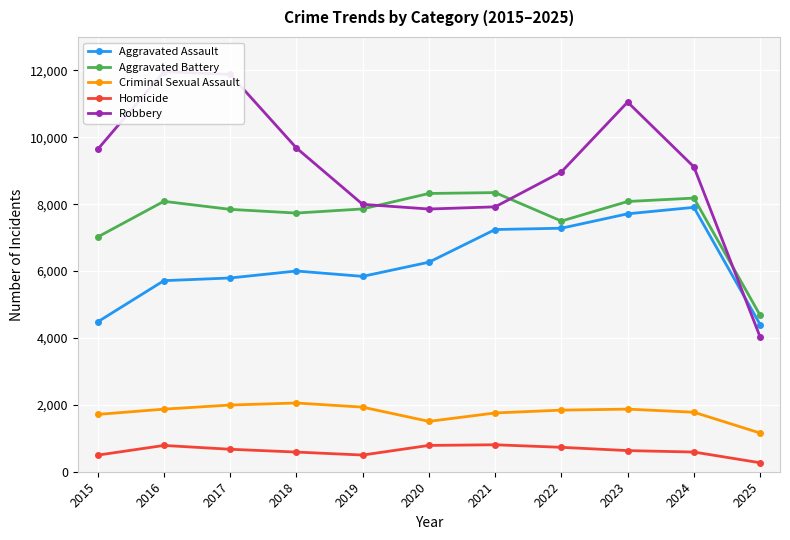

How many data points in Aggravated Assault are above 6002?

5